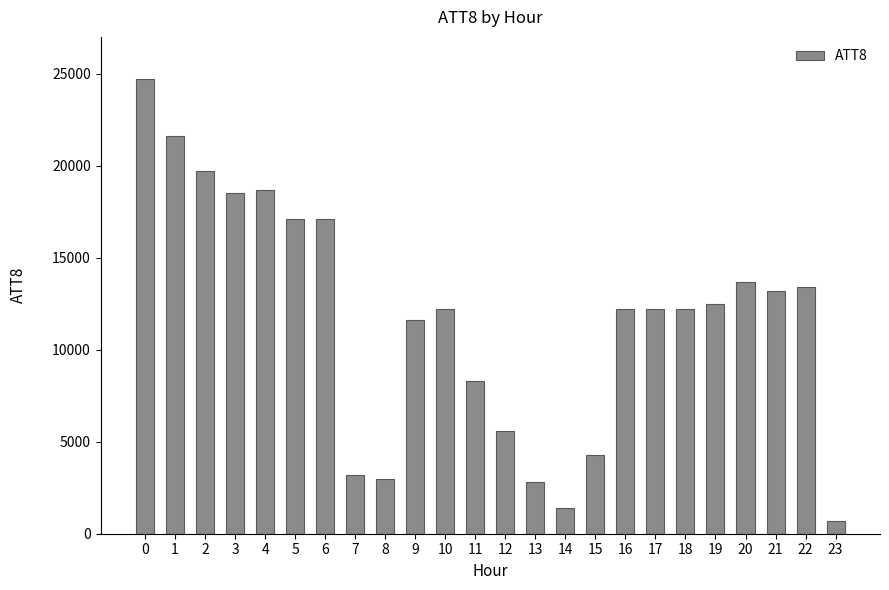

Reading left to right, list all the values displayed in this chart.

24700	21600	19700	18500	18700	17100	17100	3200	3000	11600	12200	8300	5600	2800	1400	4300	12200	12200	12200	12500	13700	13200	13400	700